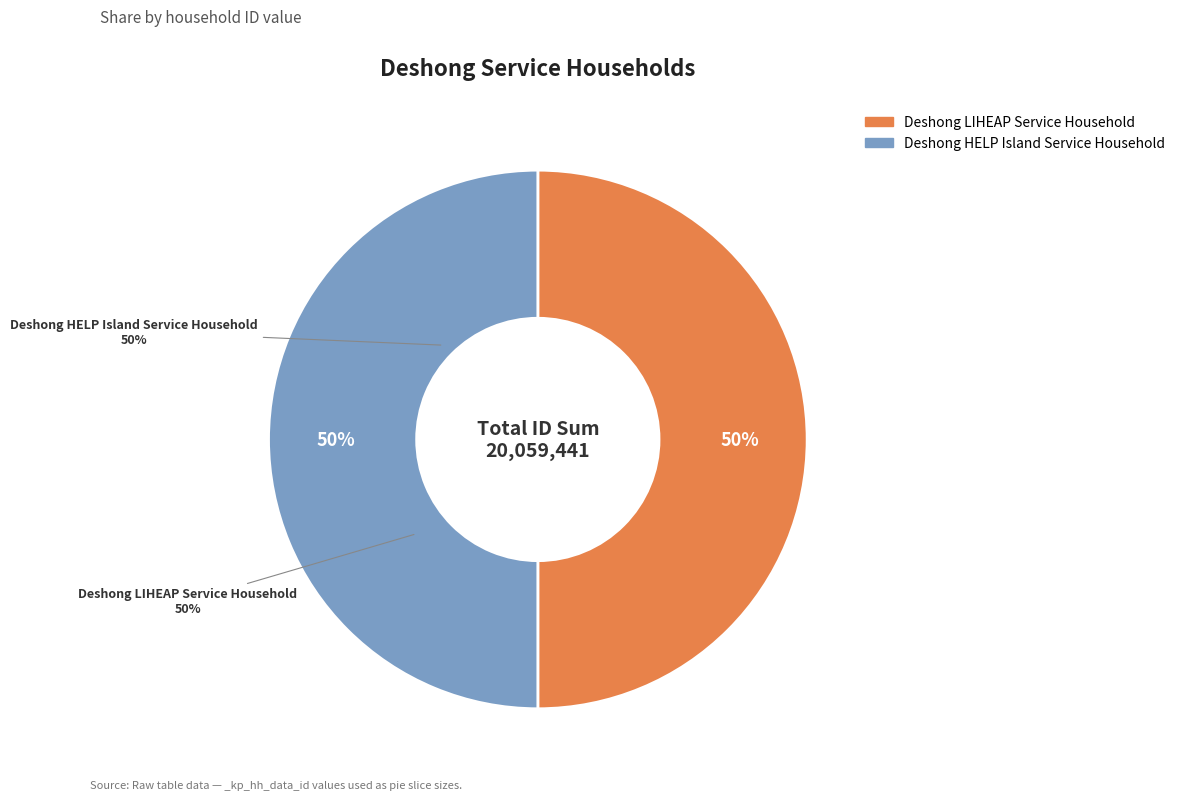

What is the total percentage of Deshong LIHEAP Service Household and Deshong HELP Island Service Household?

100.0%